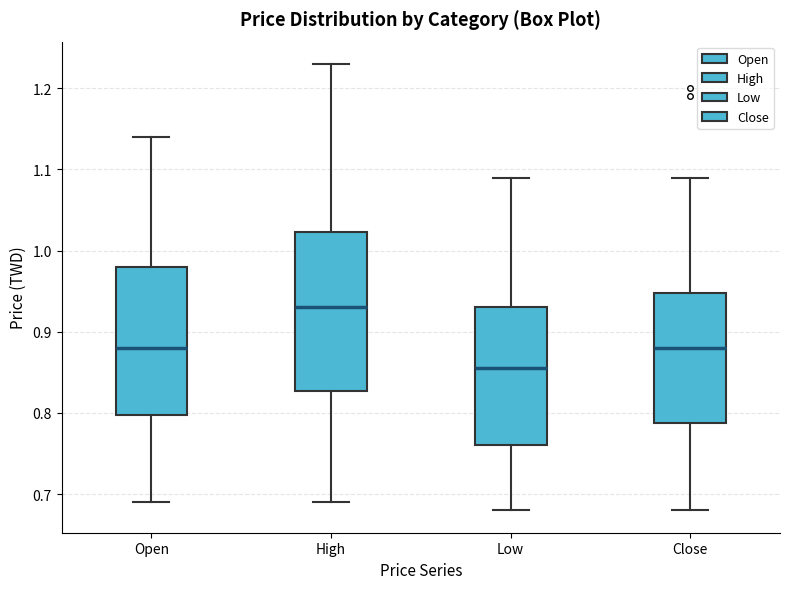

Which box has the lowest median line?

Low